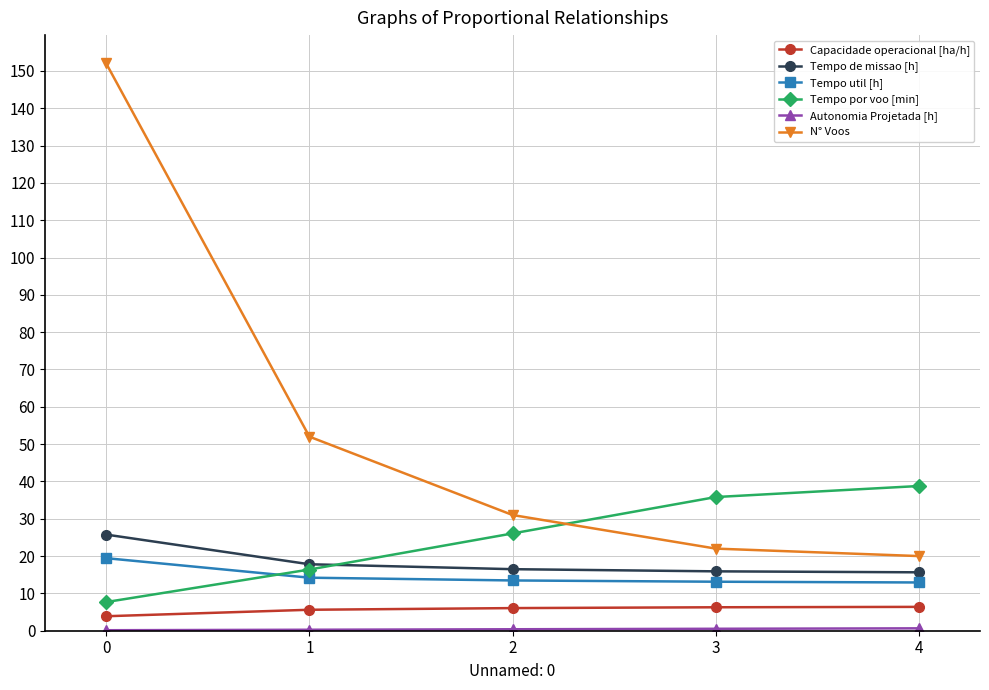

True or false: Tempo por voo [min] has more than 1 interior local peaks.

False